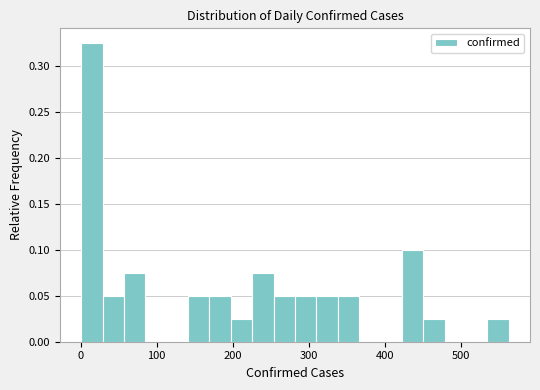

Read against the x-axis, roughly where is the centre of the tallest bar?

20